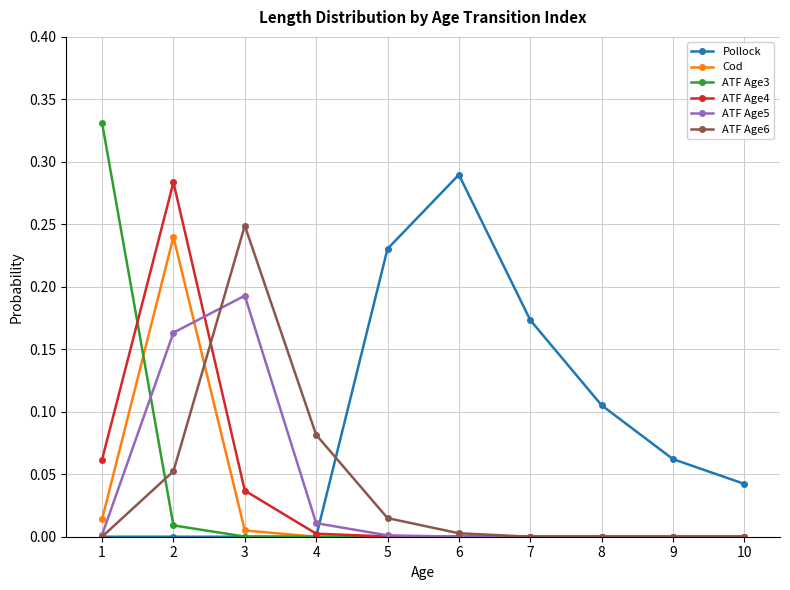

List the series in order of their peak value, lowest first.

ATF Age5, Cod, ATF Age6, ATF Age4, Pollock, ATF Age3